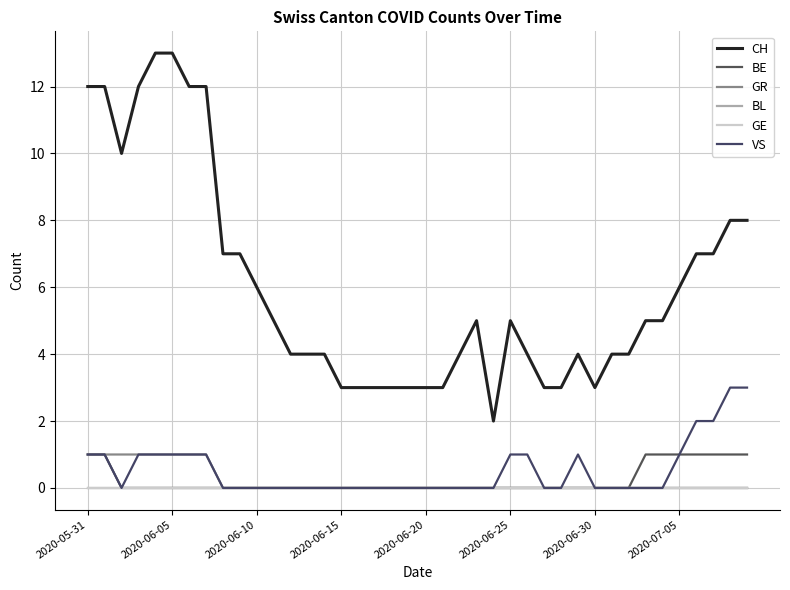

At which label does BE reach its peak?

2020-05-31